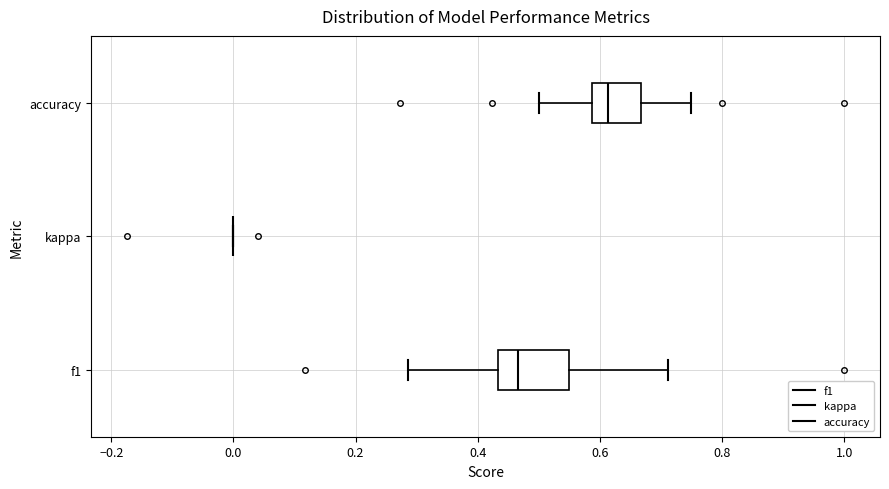

Reading bottom to top, transcribe this box plot: for each box, give where its median line is, the range the box spans, and where its two whiskers end, as read against the x-axis. The values are not printed on the chart, so give them approximately, as read against the axis.

f1: median 0.46, box 0.44 to 0.54, whiskers 0.28 to 0.72
kappa: box collapsed to a line at 0.00, whiskers 0.00 to 0.00
accuracy: median 0.62, box 0.58 to 0.66, whiskers 0.50 to 0.76